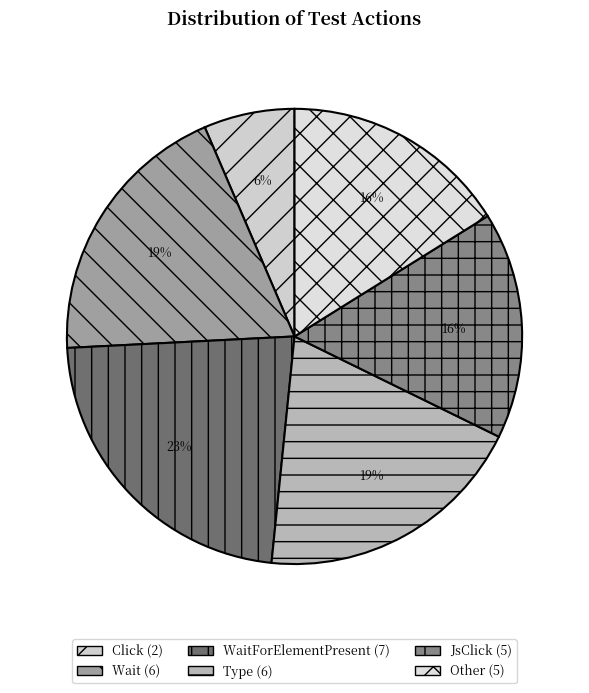

Count the number of slices in the pie.

6